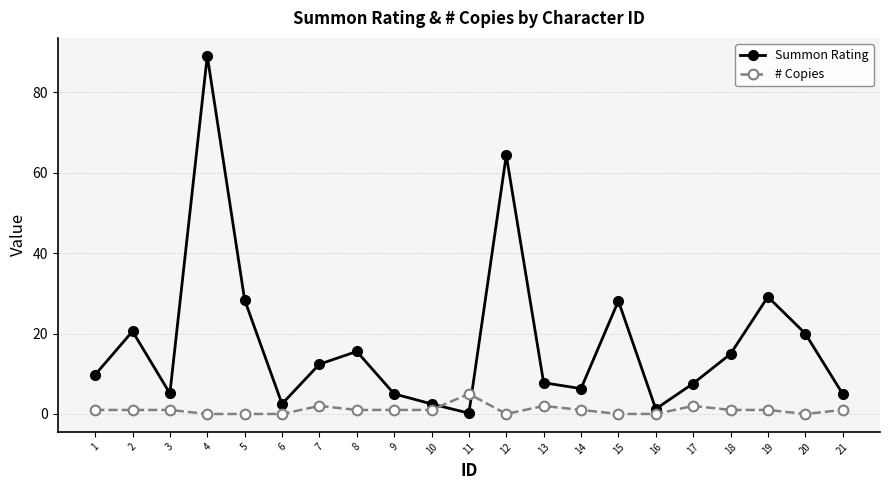

The # Copies series shows 0.0 at 15. True or false?

True